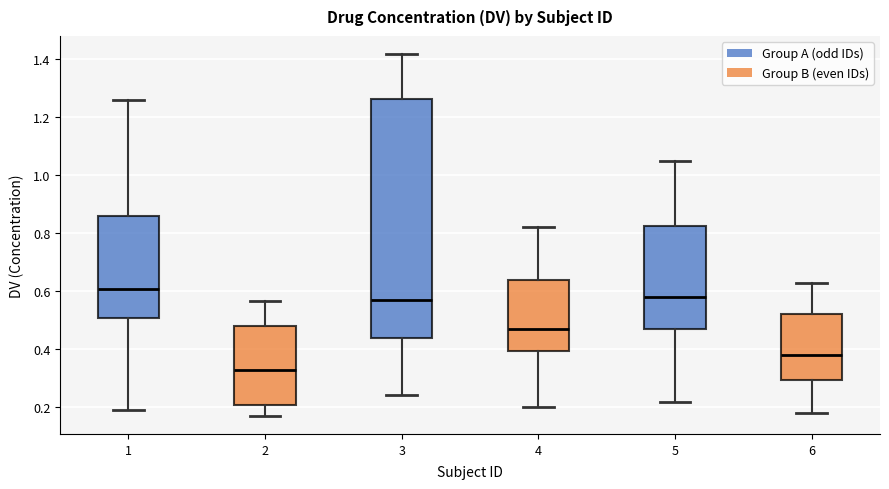

Reading left to right, transcribe this box plot: for each box, give where its median line is, the range the box spans, and where its two whiskers end, as read against the y-axis. The values are not printed on the chart, so give them approximately, as read against the axis.

1: median 0.60, box 0.50 to 0.86, whiskers 0.20 to 1.26
2: median 0.32, box 0.20 to 0.48, whiskers 0.18 to 0.56
3: median 0.56, box 0.44 to 1.26, whiskers 0.24 to 1.42
4: median 0.48, box 0.40 to 0.64, whiskers 0.20 to 0.82
5: median 0.58, box 0.48 to 0.82, whiskers 0.22 to 1.06
6: median 0.38, box 0.30 to 0.52, whiskers 0.18 to 0.64